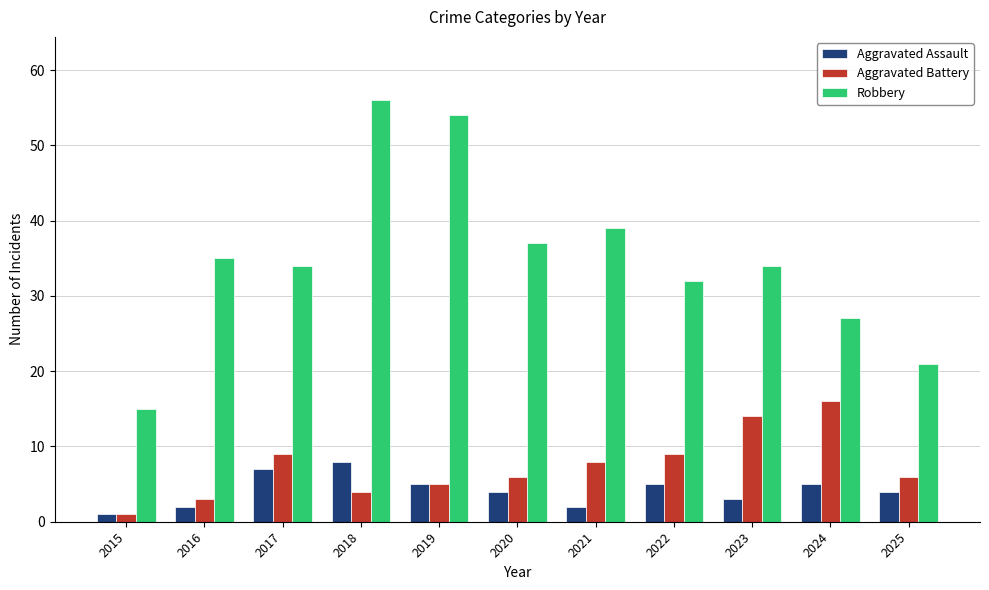

How many bars are there in total?

33